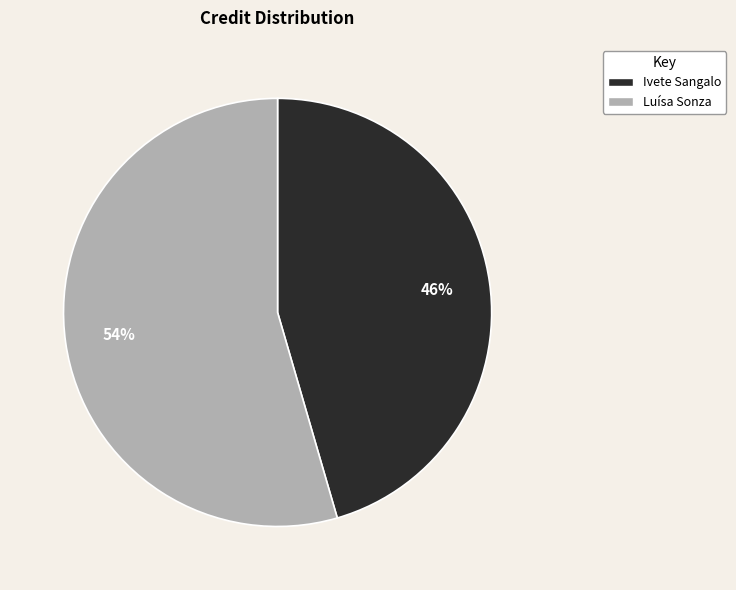

How many slices are in this pie chart?

2